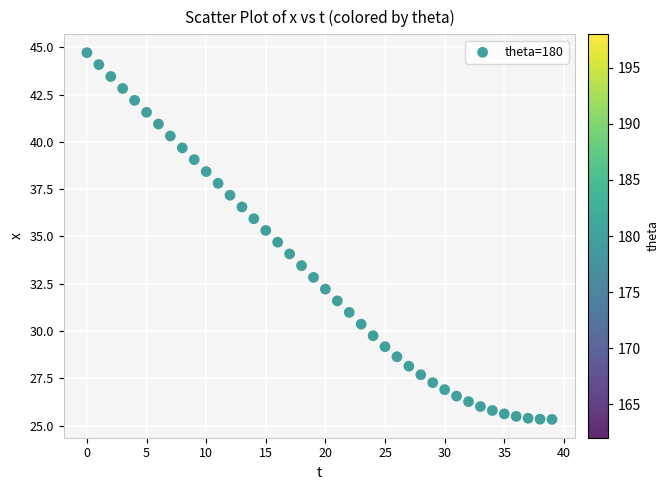

What is the range of Y values (max minus min)?

19.4